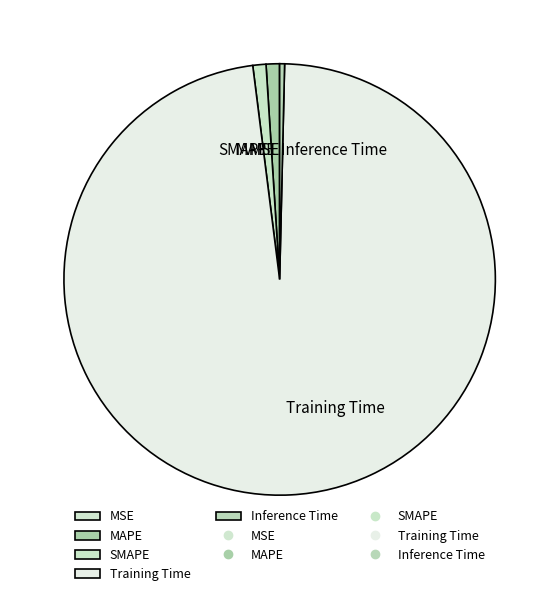

What is the majority slice?

Training Time